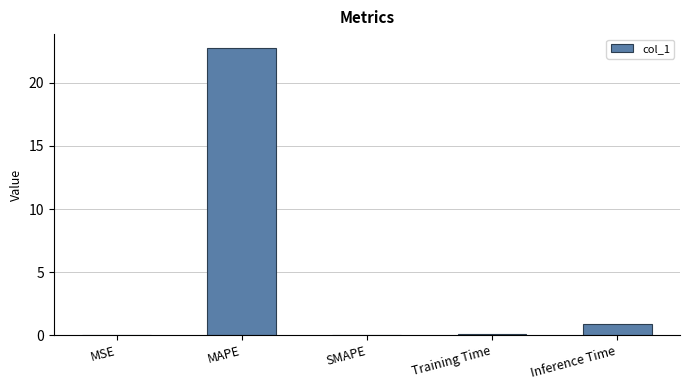

Which label corresponds to the largest value in the chart?

MAPE